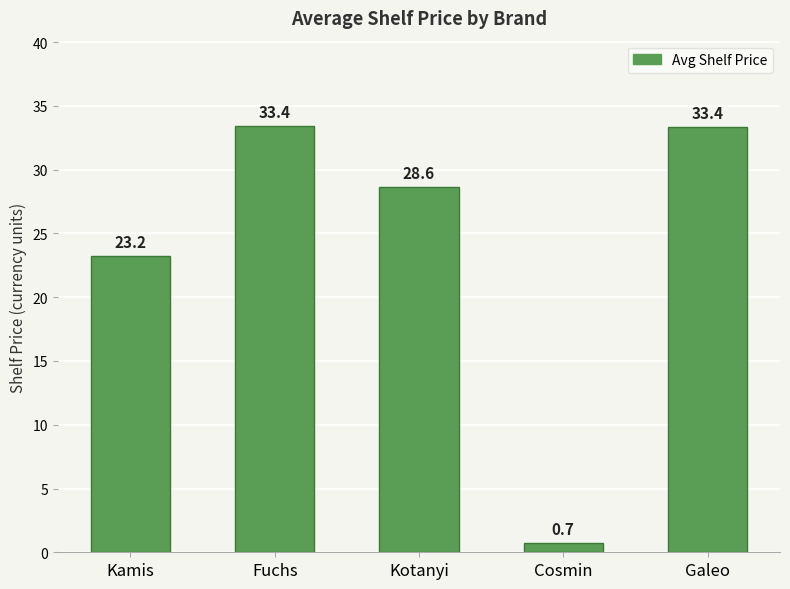

What is the value of the 5th bar from the left?

33.4